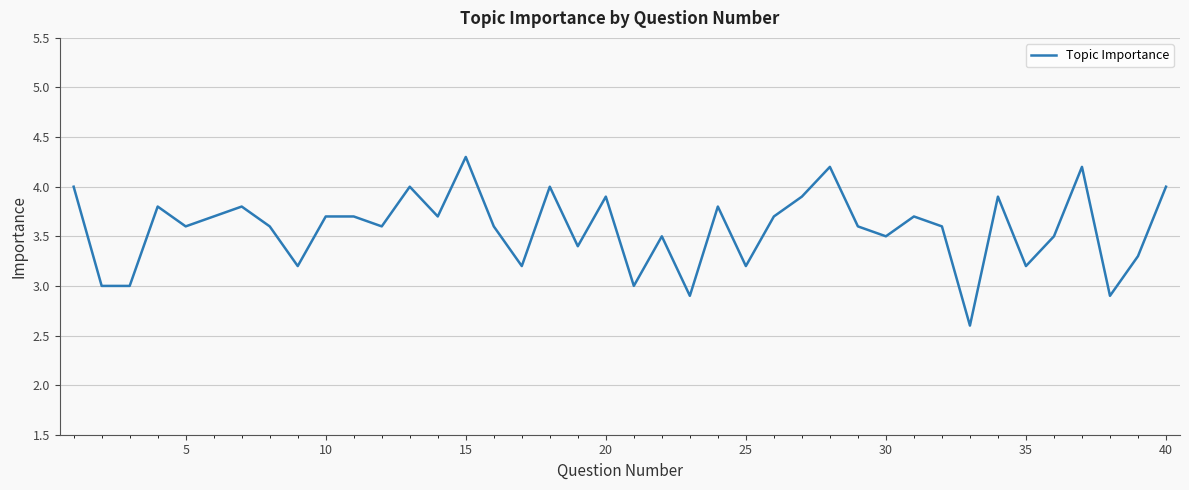

What is the maximum value shown in the chart?

4.3